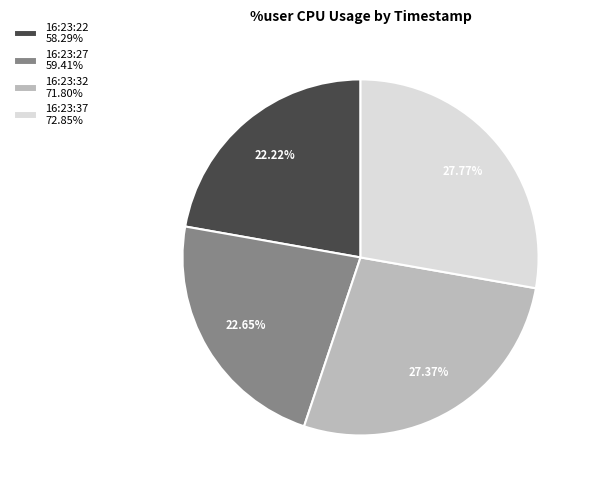

To the nearest percent, what portion does 16:23:22 represent?

22%